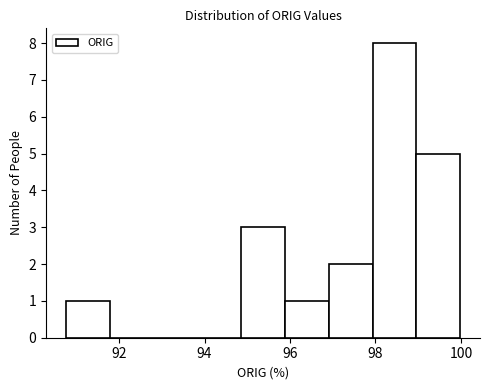

How tall is the bar that spans 90.8 to 91.8 on the x-axis? Neither the bar edges nor the heights are printed on the chart, so give them approximately, as read against the axes.

1